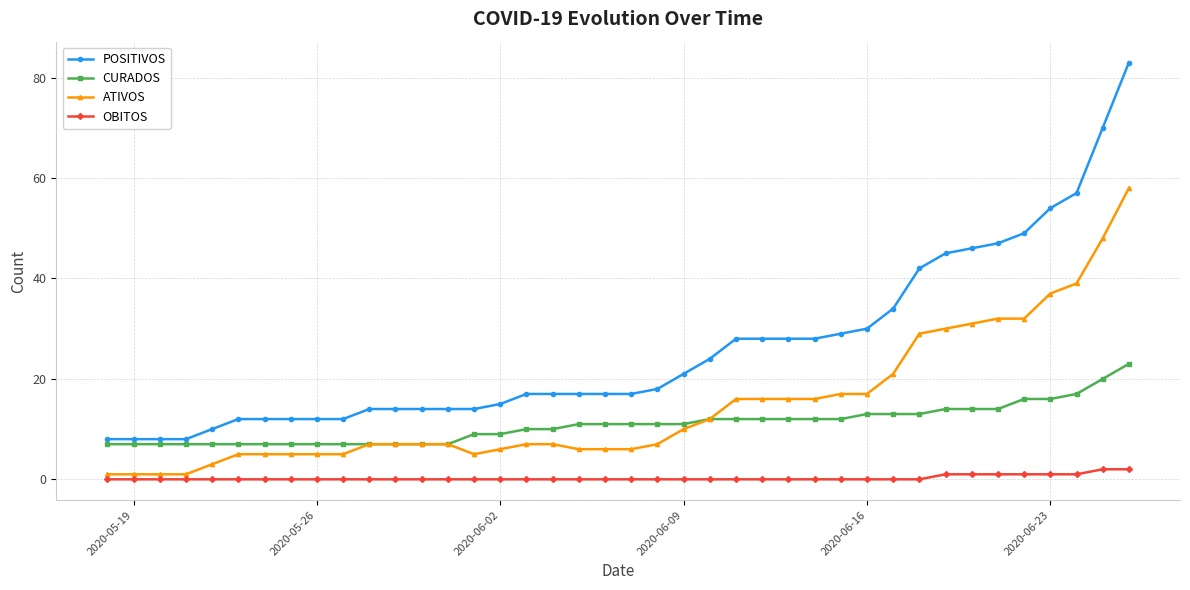

Which series has the largest total across all categories?

POSITIVOS